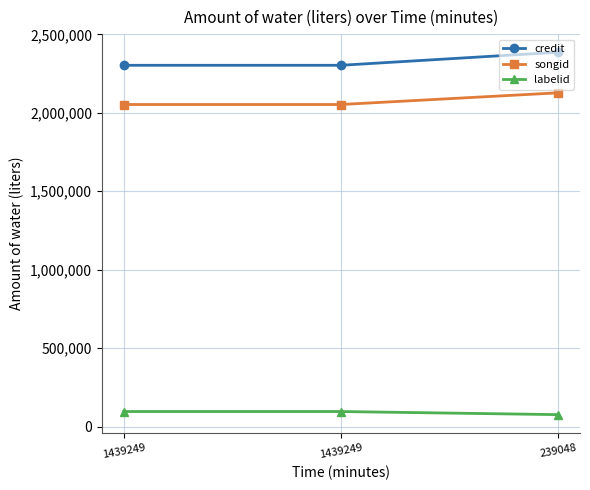

Reading left to right, what are all the values shown in this chart?

credit: 1439249=2303342	1439249=2303342	239048=2386619
songid: 1439249=2053282	1439249=2053282	239048=2127889
labelid: 1439249=95674	1439249=95674	239048=75886